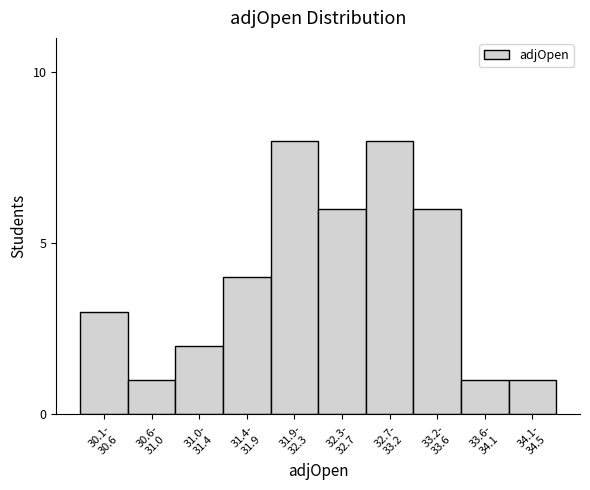

Reading left to right, what are all the values shown in this chart?

3	1	2	4	8	6	8	6	1	1